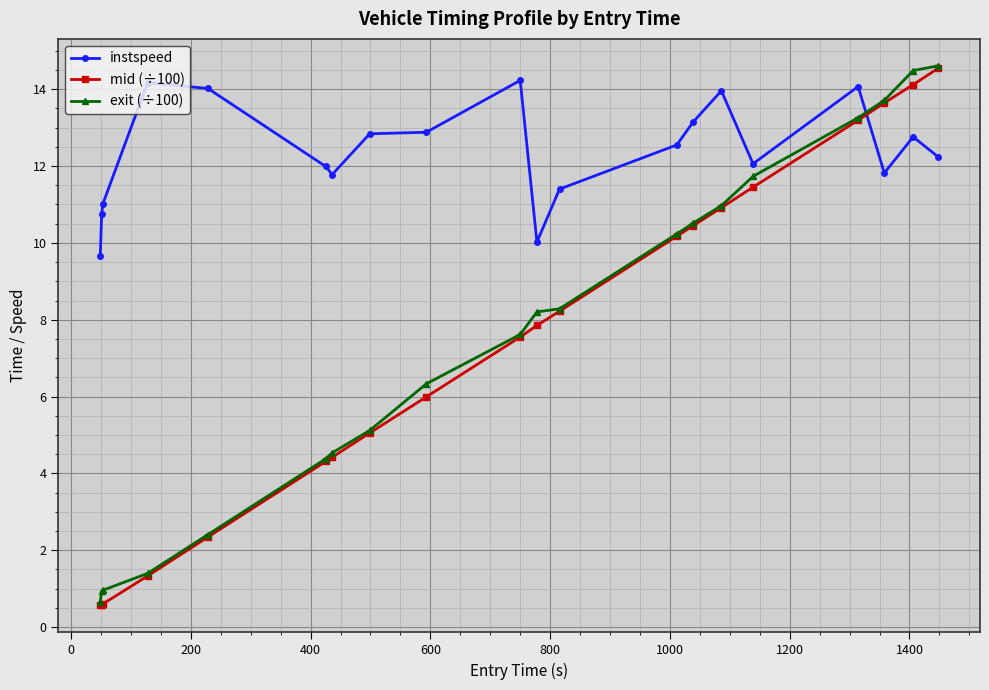

What is the value of the exit (÷100) point at the 4th from the left?

1.4